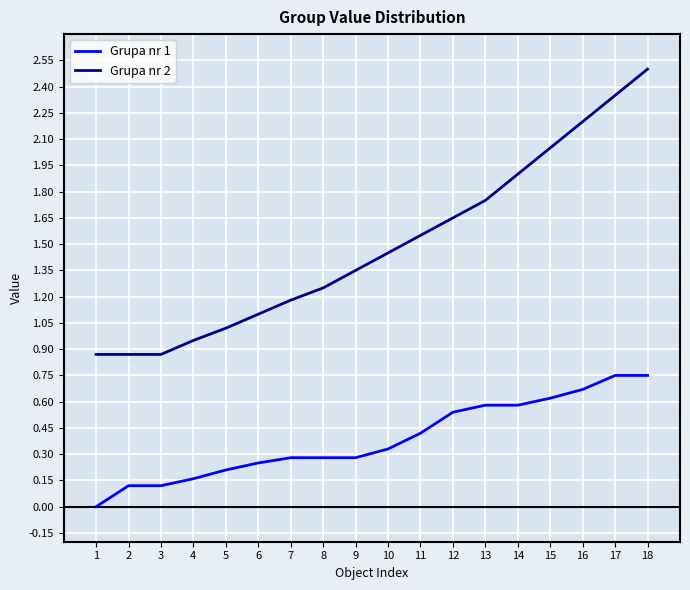

List the series in order of their peak value, highest first.

Grupa nr 2, Grupa nr 1